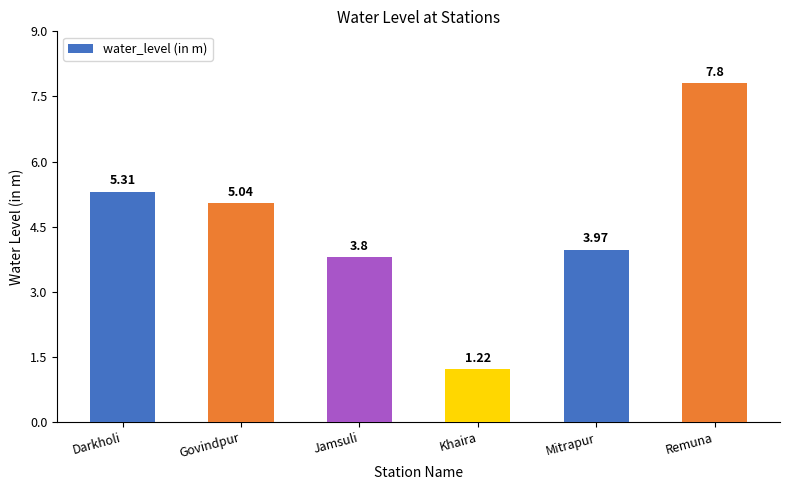

At which category does the chart reach its peak across all series?

Remuna